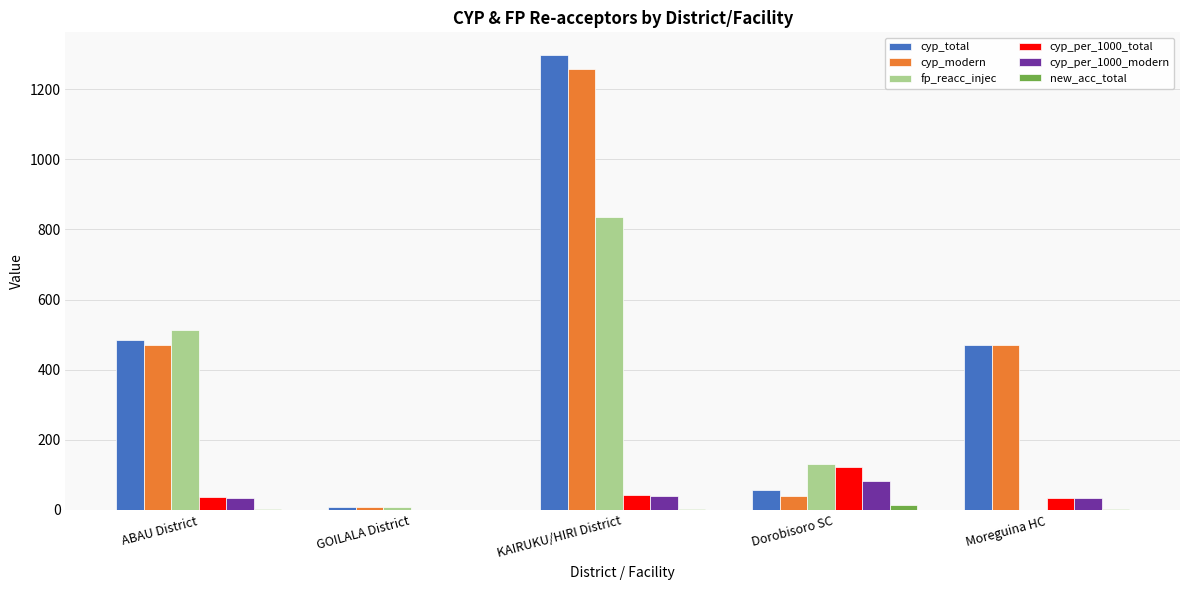

Where is cyp_total nearest to the value 652?

ABAU District